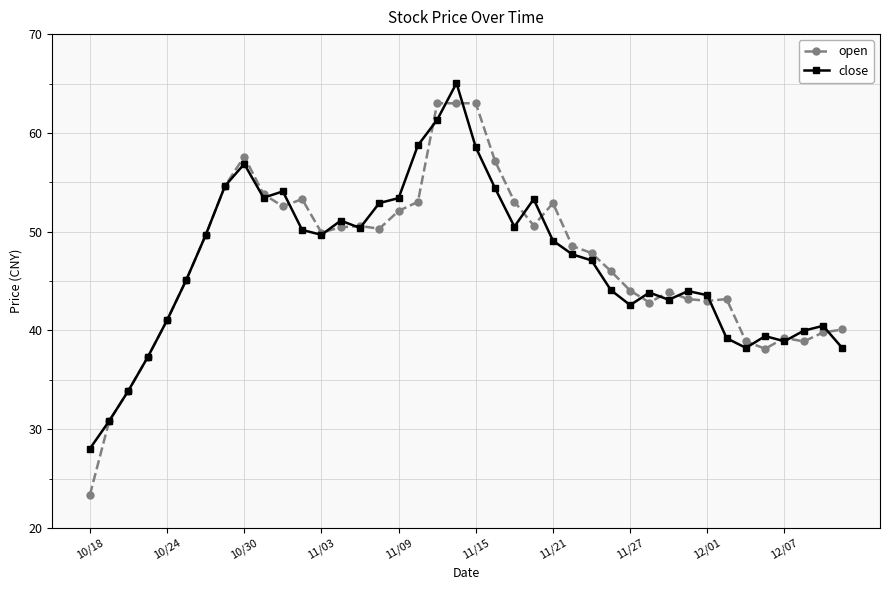

Rank the series by their maximum value, from lowest to highest.

open, close